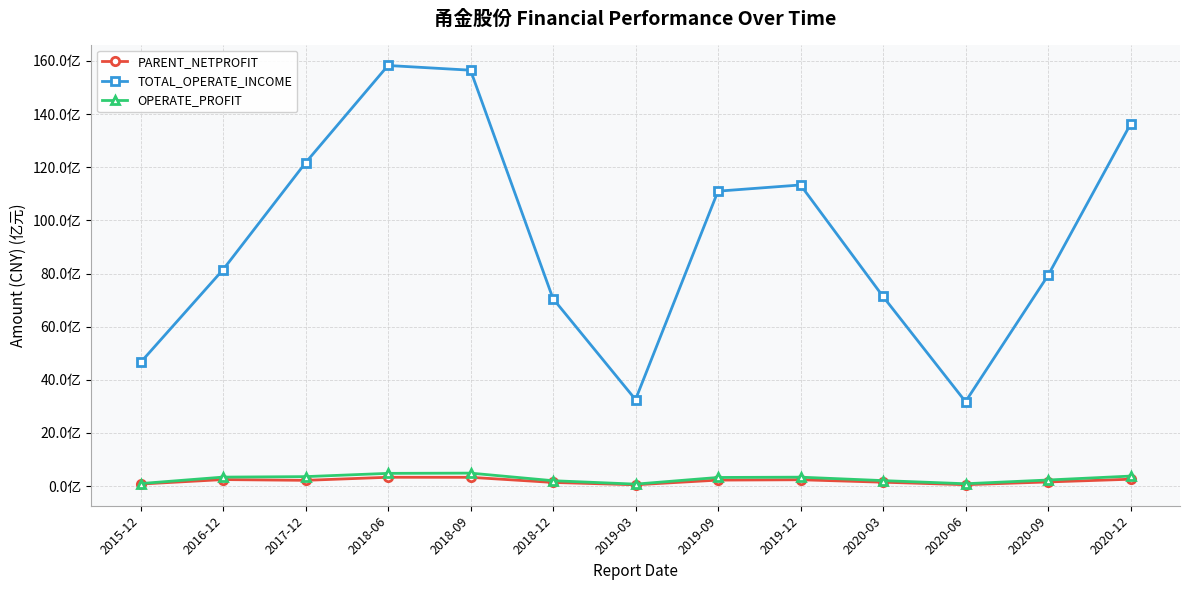

Is it true that OPERATE_PROFIT equals 144988350.7 at 2015-12?

False